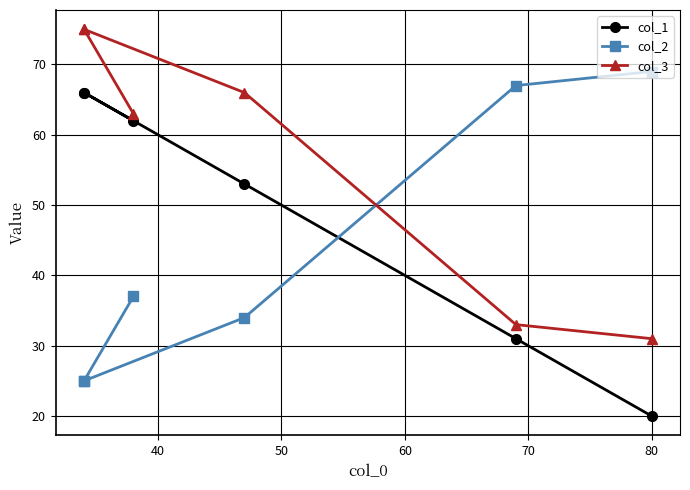

What is the difference between the maximum and second lowest values in the col_1 series?

35